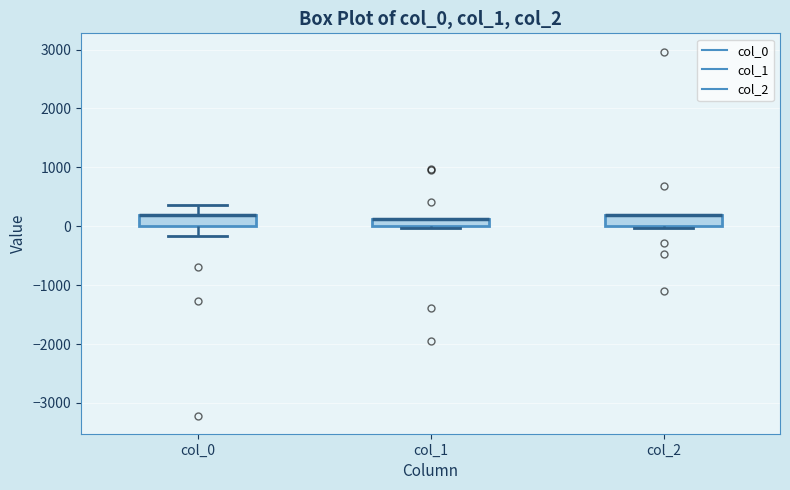

Where is the upper edge of the box for col_2 on the y-axis? The values are not printed on the chart, so give them approximately, as read against the axis.

200